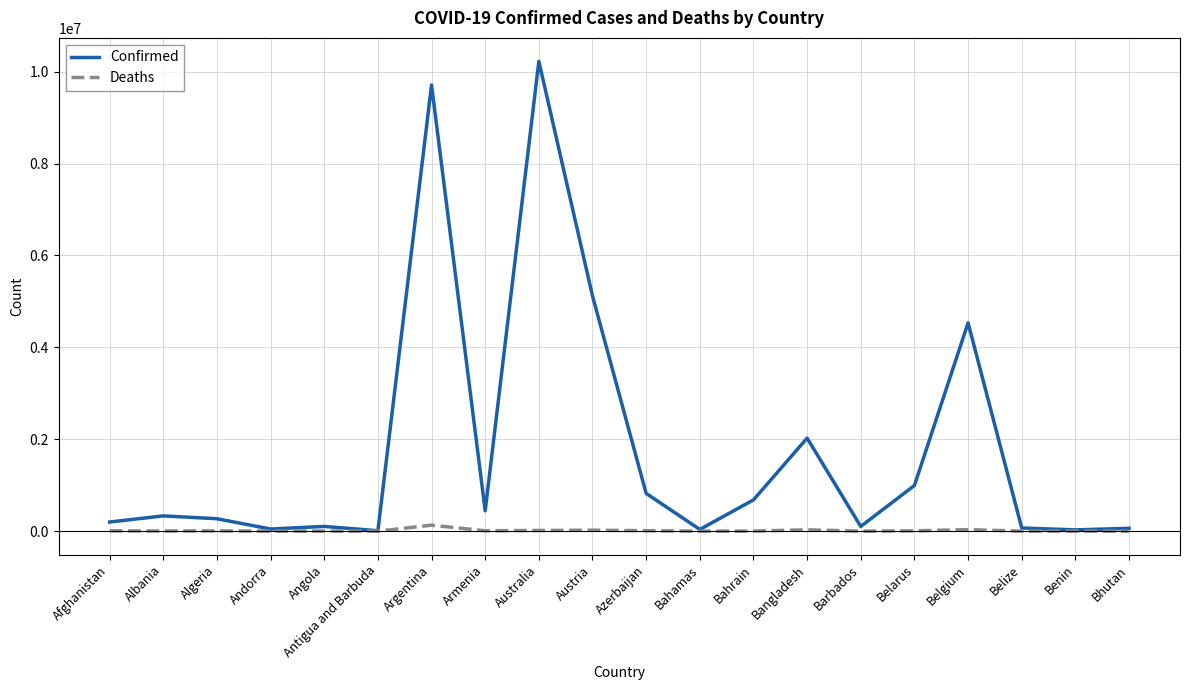

Rank the series by their average value, from lowest to highest.

Deaths, Confirmed